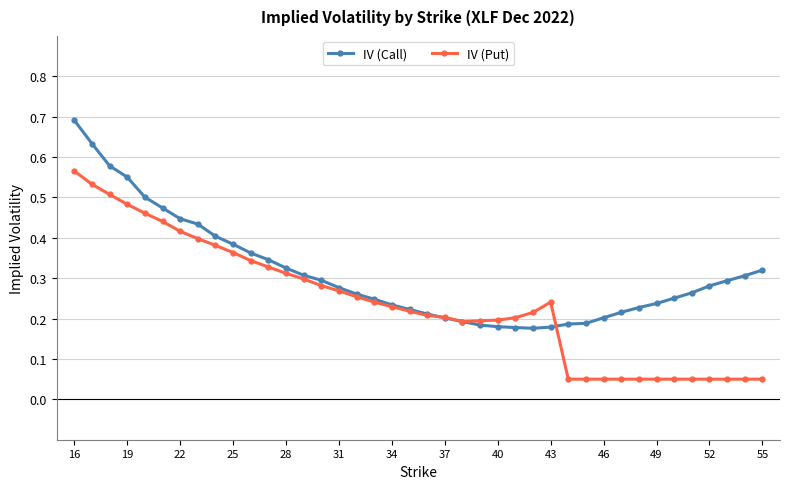

How many lines are shown in the chart?

2